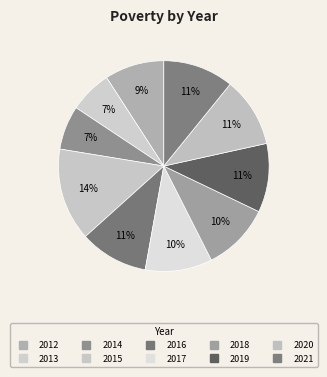

Which has a higher value, 2014 or 2021?

2021